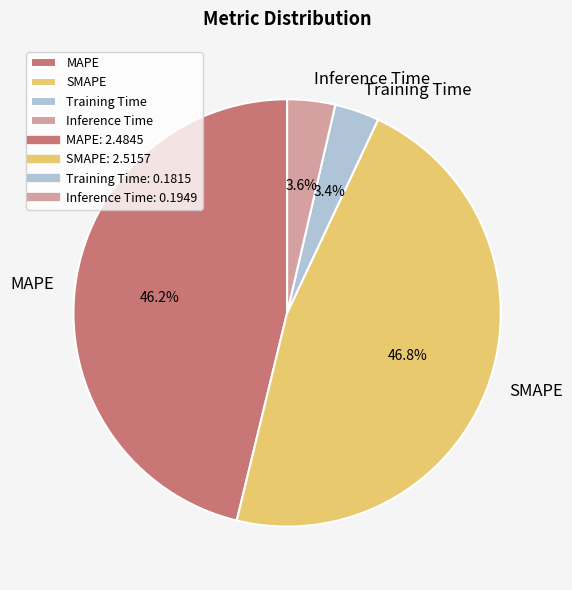

Count the number of slices in the pie.

4